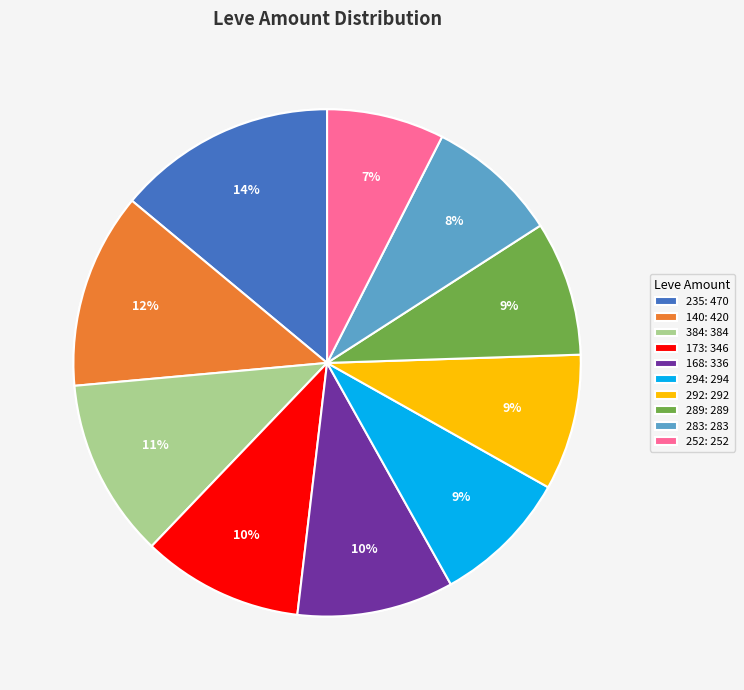

Does Get a Little Bit Closer account for over 50% of the chart?

No